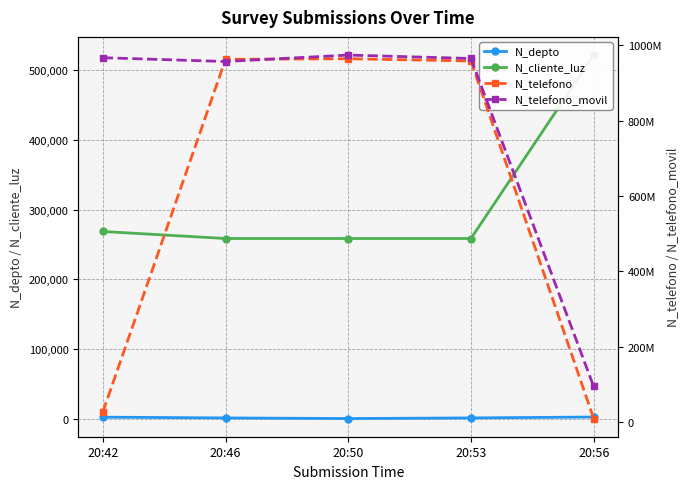

Is this an area chart (filled region under the line)?

No